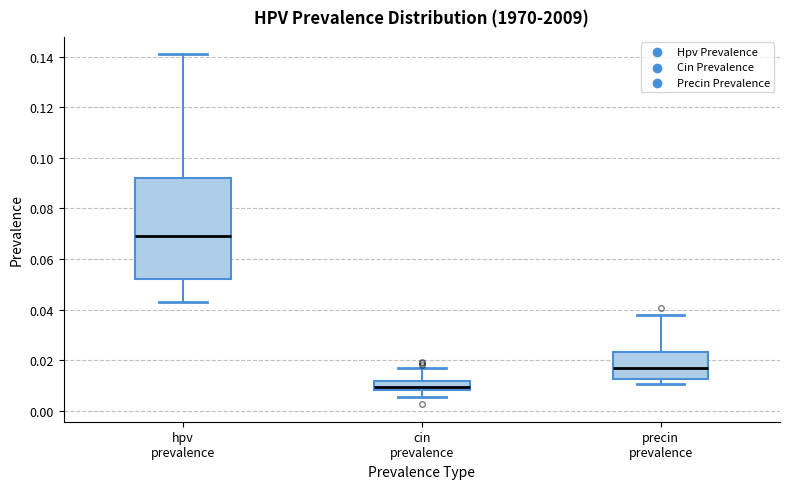

Which box has the lowest median line?

cin prevalence